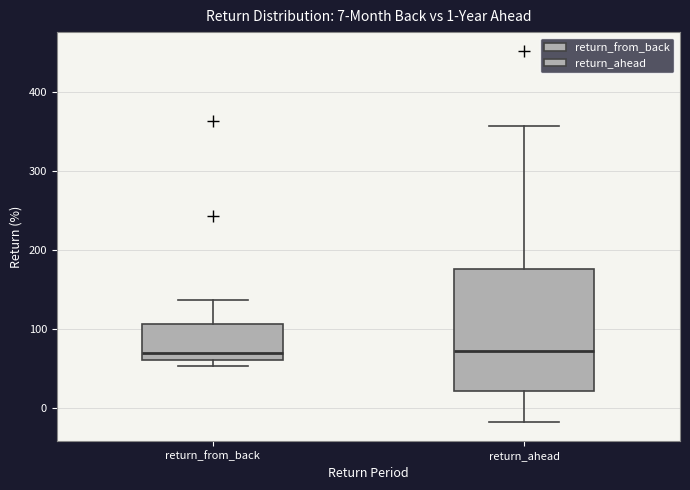

Which box is the tallest, from its lower edge to its upper edge?

return_ahead